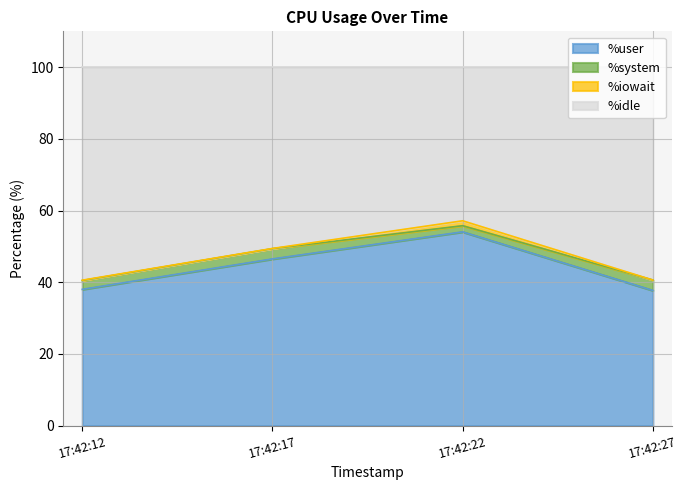

Which label corresponds to the smallest value in the chart?

17:42:27